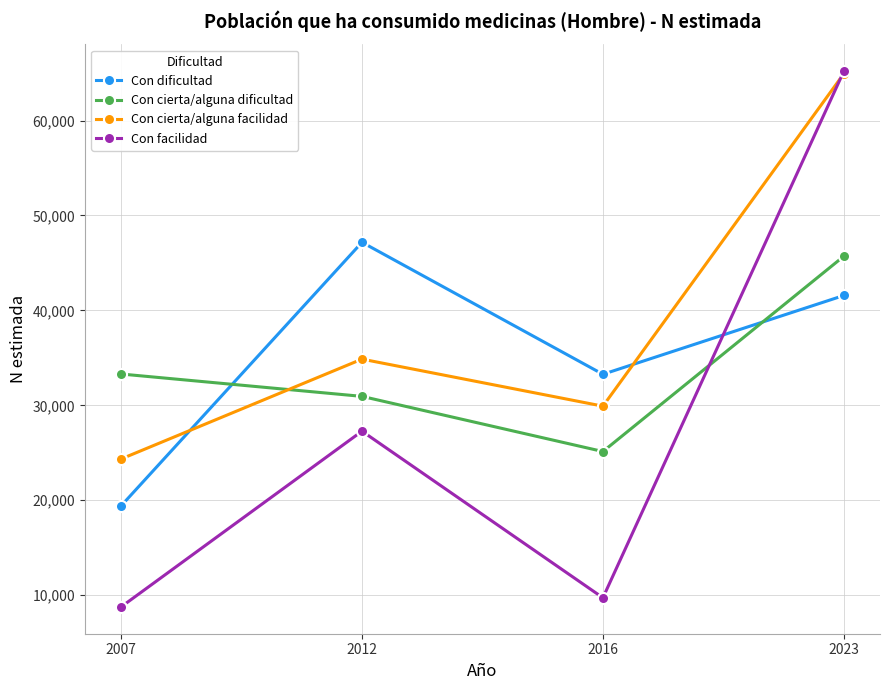

At which label is Con cierta/alguna facilidad closest to 44641?

2012